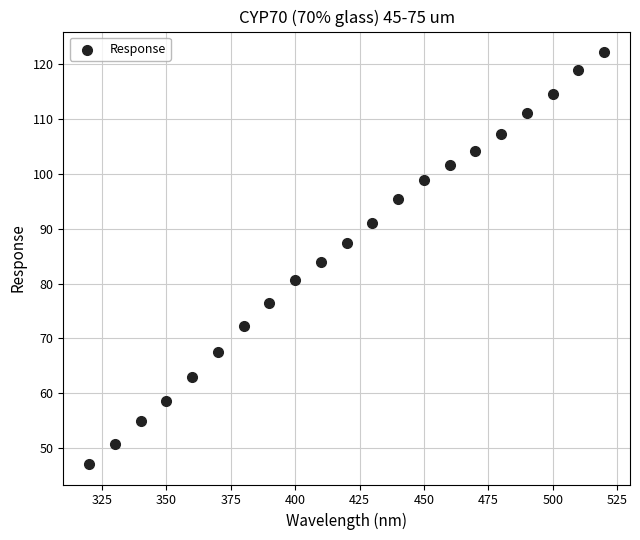

What is the range of Y values (max minus min)?

75.1